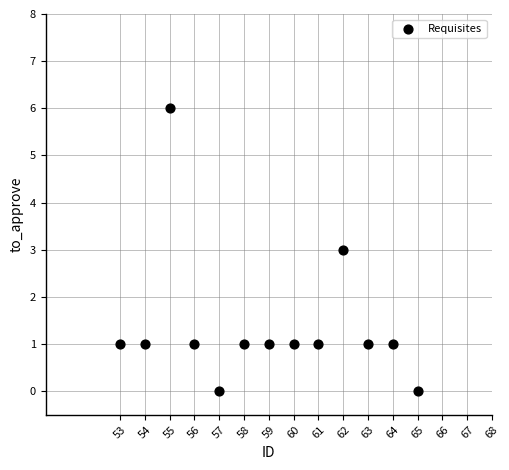

What is the range of Y values (max minus min)?

6